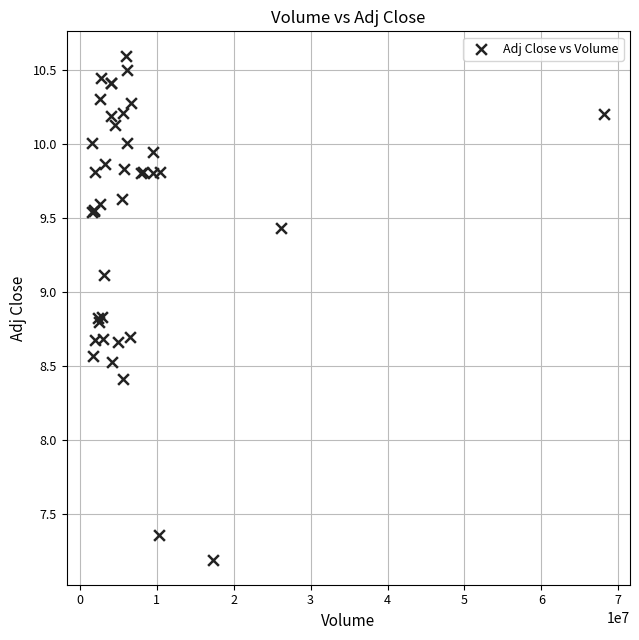

What Y value in the scatter plot is closest to 8?

8.4